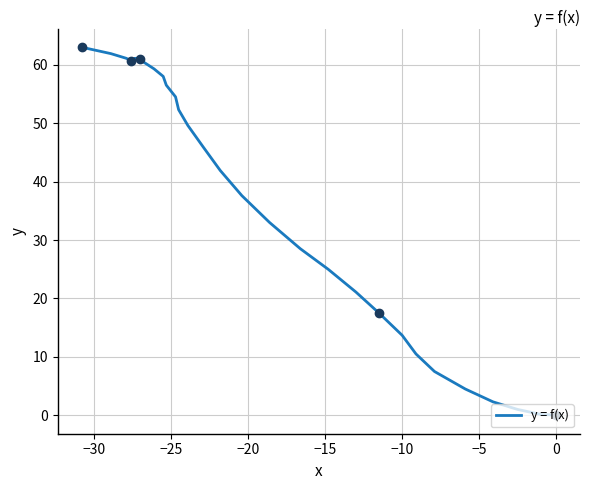

What is the difference between the maximum and minimum values?

63.0